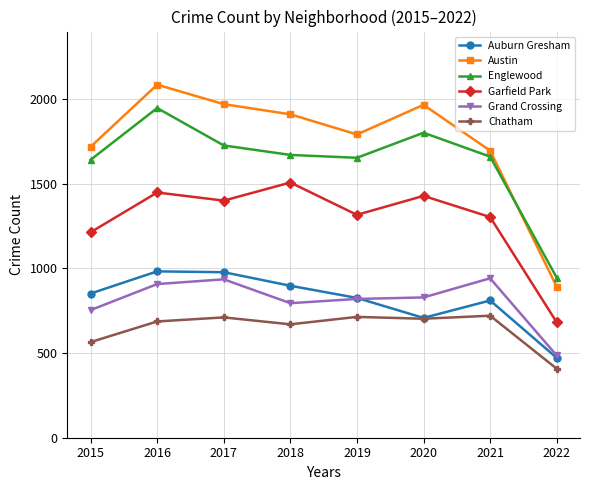

Which series changed the most between 2016 and 2017?

Englewood